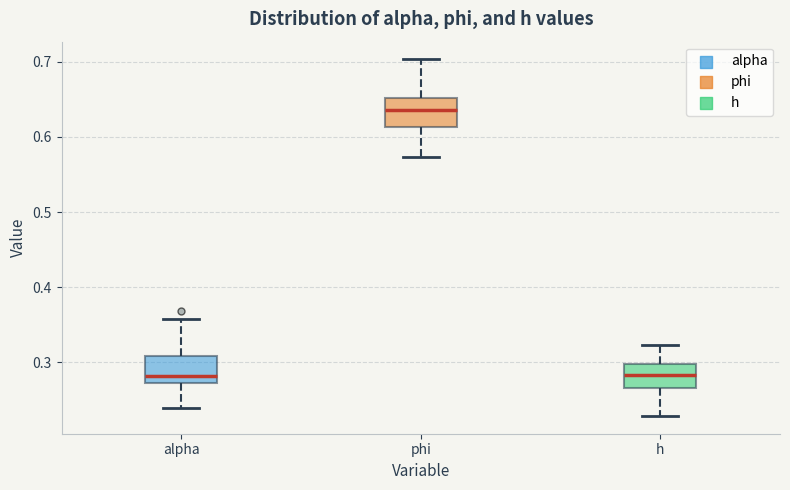

Which box has the highest median line?

phi